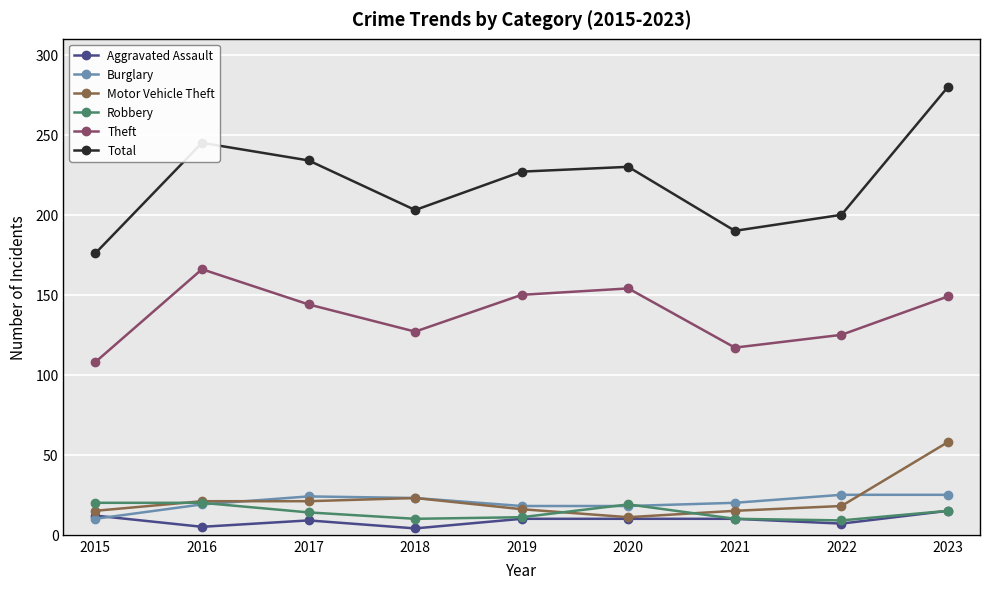

Where does the Total series first go above 227?

2016